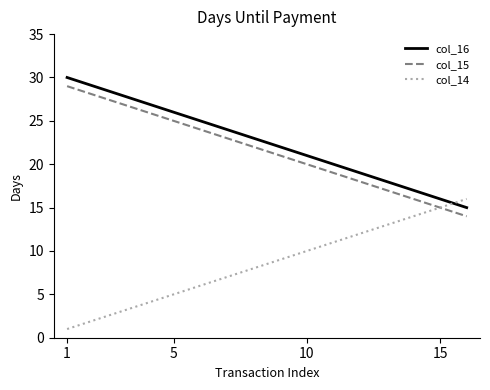

Which series ends up on top after the final intersection of col_16 and col_14?

col_14